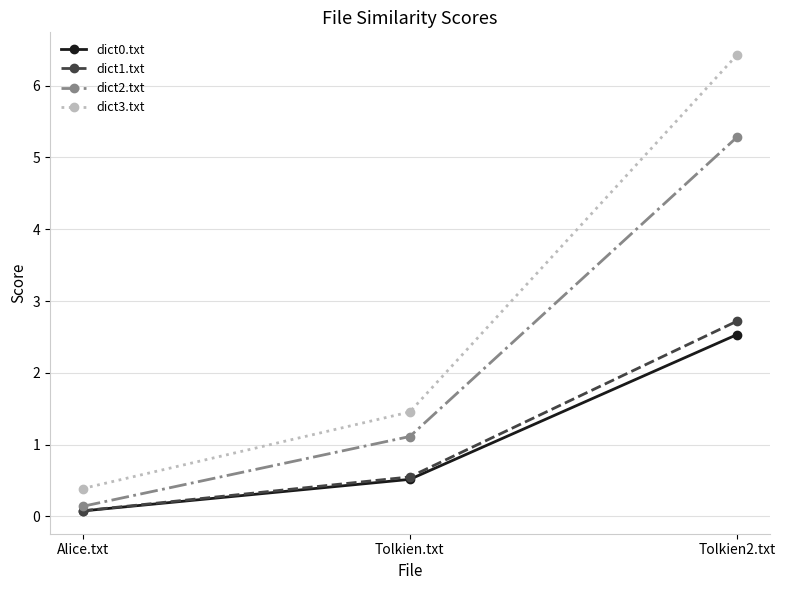

What is the average value of the dict1.txt series?

1.1